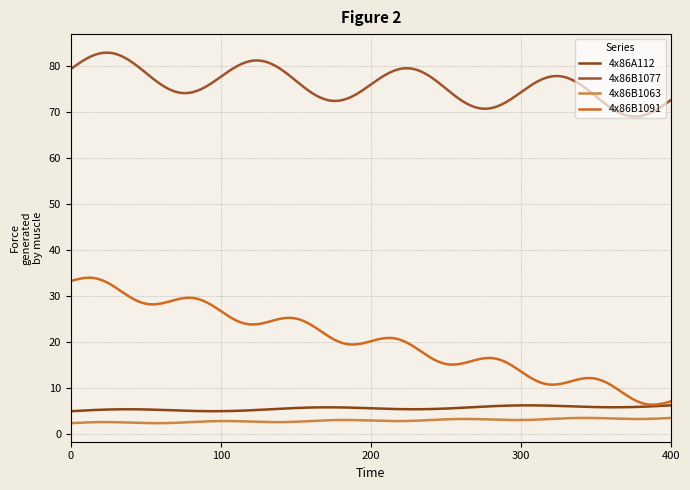

Which series has the largest range (max minus min)?

4x86B1091